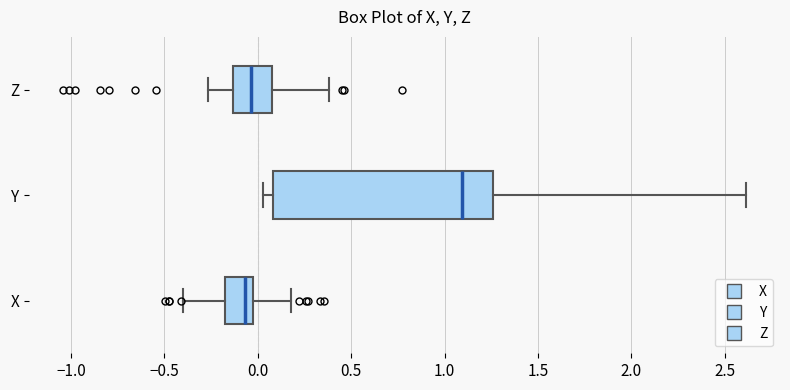

Where does the right whisker of the box for X end on the x-axis? The values are not printed on the chart, so give them approximately, as read against the axis.

0.20